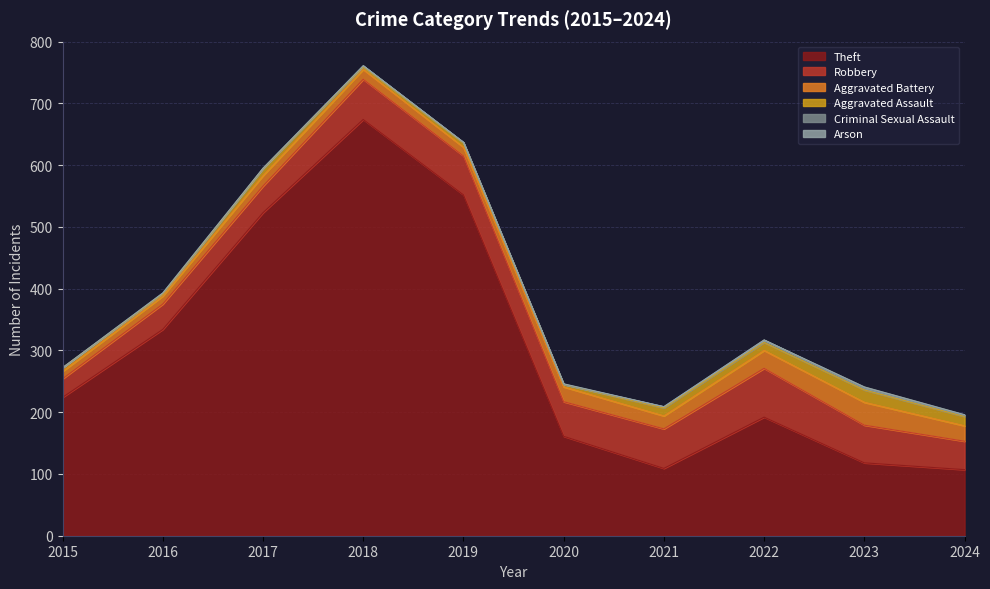

Reading left to right, what are all the values shown in this chart?

Theft: 2015=224	2016=334	2017=523	2018=674	2019=552	2020=161	2021=109	2022=192	2023=118	2024=107
Robbery: 2015=30	2016=41	2017=43	2018=65	2019=63	2020=56	2021=64	2022=79	2023=61	2024=46
Aggravated Battery: 2015=12	2016=13	2017=17	2018=16	2019=14	2020=24	2021=21	2022=29	2023=37	2024=25
Aggravated Assault: 2015=6	2016=3	2017=11	2018=4	2019=7	2020=4	2021=13	2022=13	2023=20	2024=15
Criminal Sexual Assault: 2015=0	2016=2	2017=1	2018=2	2019=1	2020=0	2021=2	2022=4	2023=3	2024=2
Arson: 2015=0	2016=0	2017=0	2018=0	2019=0	2020=1	2021=0	2022=0	2023=2	2024=1